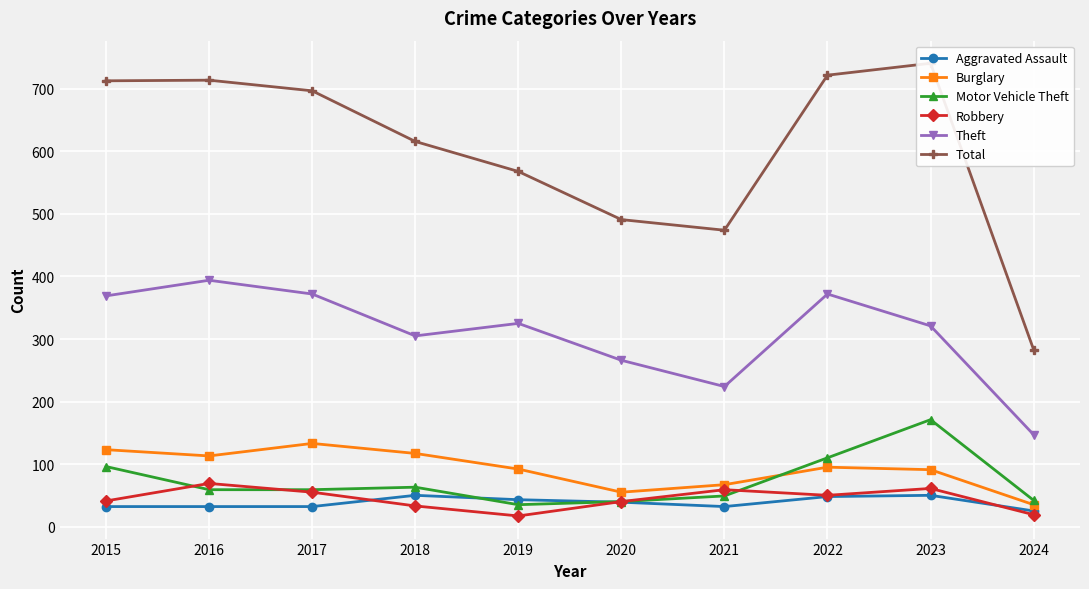

At which category does Robbery reach its first local valley?

2019